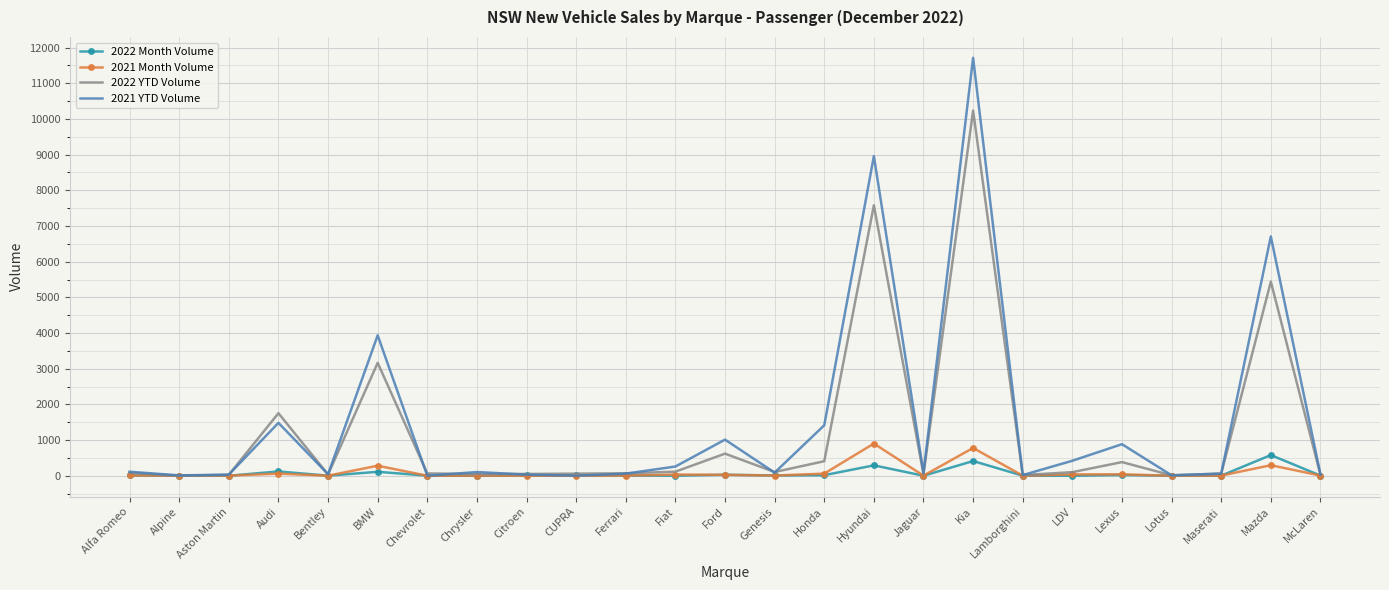

What is the sum of the 2022 Month Volume values at BMW and Ford?

137